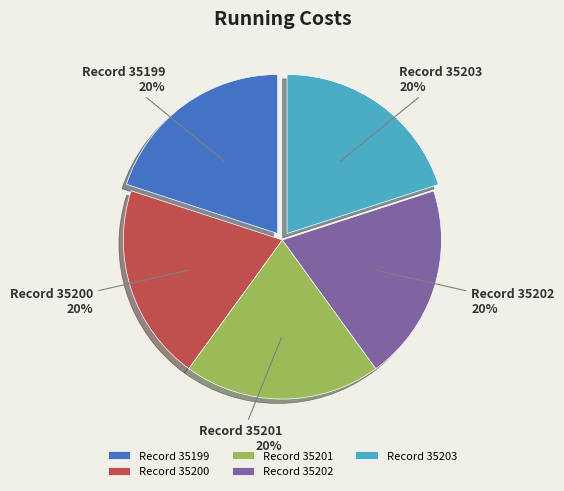

What is the ratio of the value at Record 35203 to the value at Record 35202?

1.0